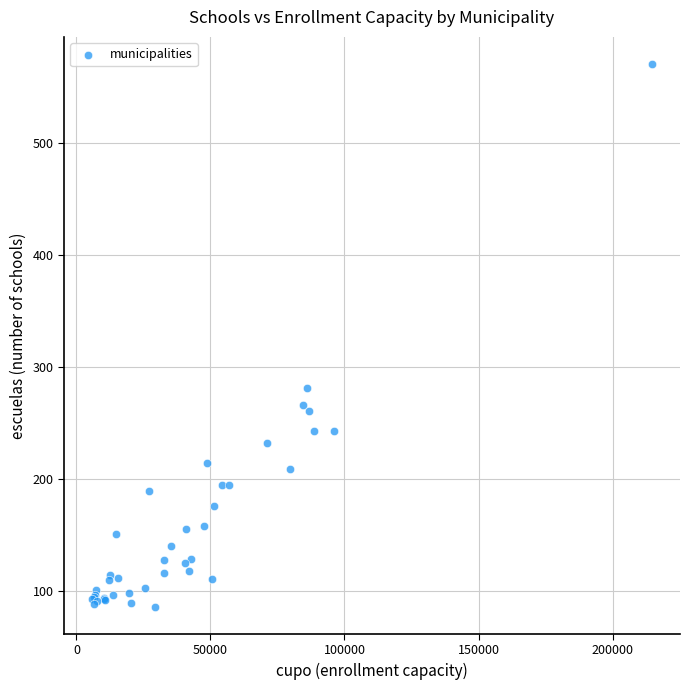

What Y value in the scatter plot is closest to 328?

281